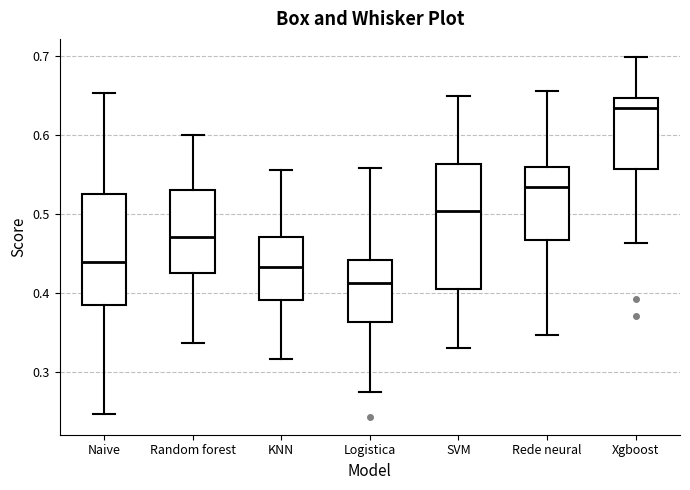

Which box has the lowest median line?

Logistica